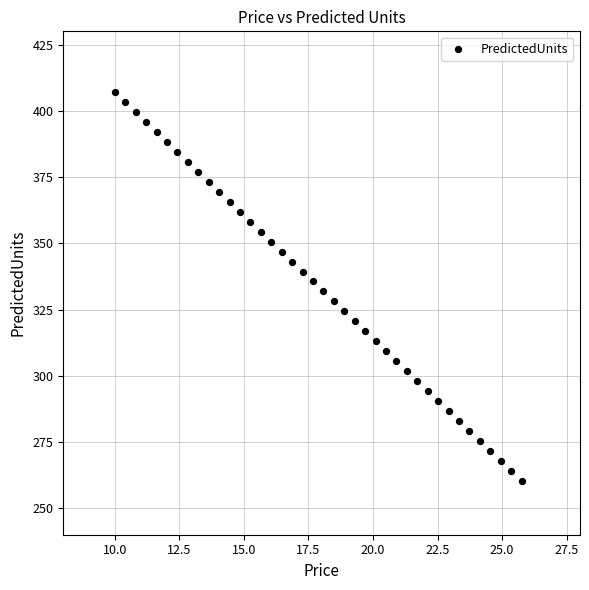

What is the range of X values (max minus min)?

15.8